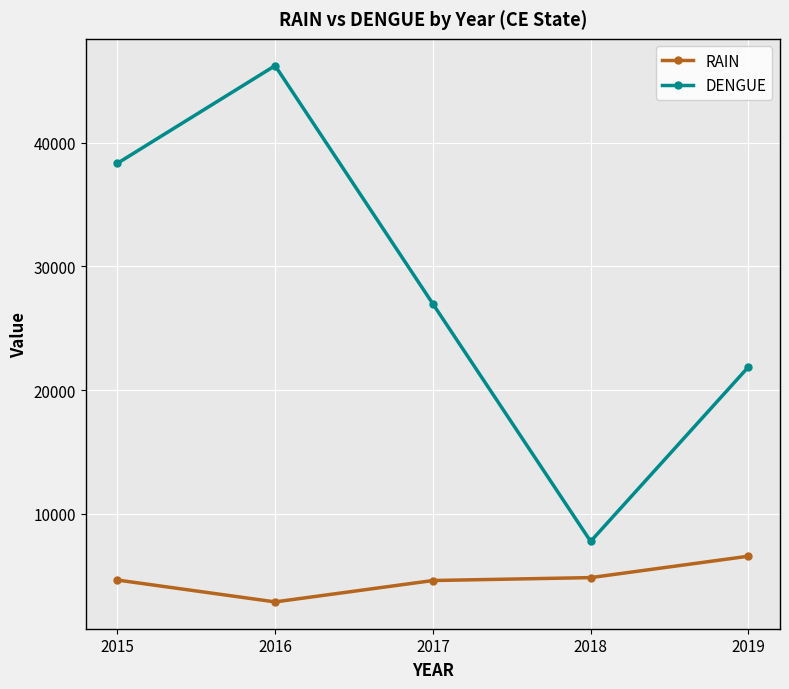

How many data points in RAIN are less than 4644?

2